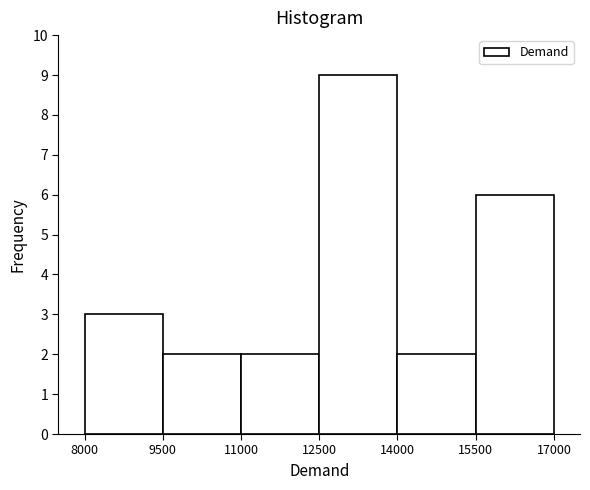

How tall is the bar that spans 12500 to 14000 on the x-axis? The values are not printed on the chart, so give them approximately, as read against the axis.

9